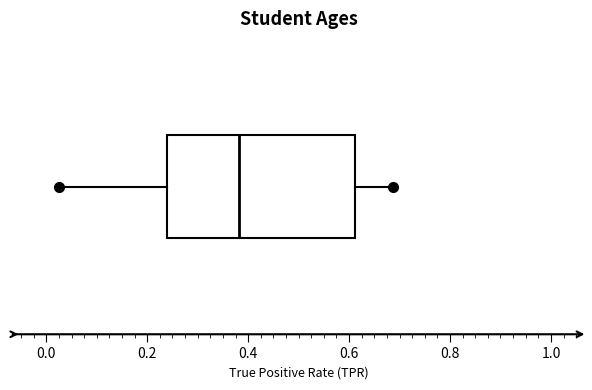

Transcribe this box plot: give where the median line is, the range the box spans, and where the two whiskers end, as read against the x-axis. The values are not printed on the chart, so give them approximately, as read against the axis.

median 0.38, box 0.24 to 0.62, whiskers 0.02 to 0.68